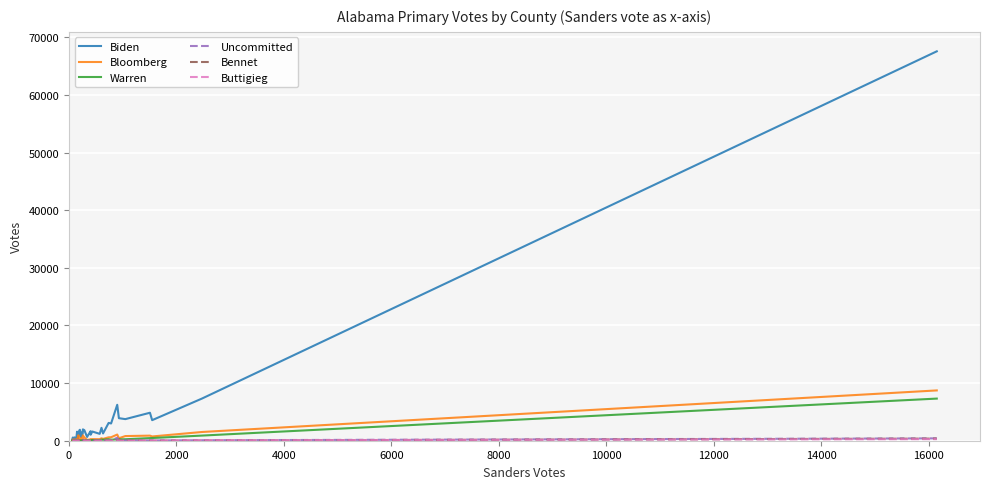

Which series has the widest spread of values?

Biden